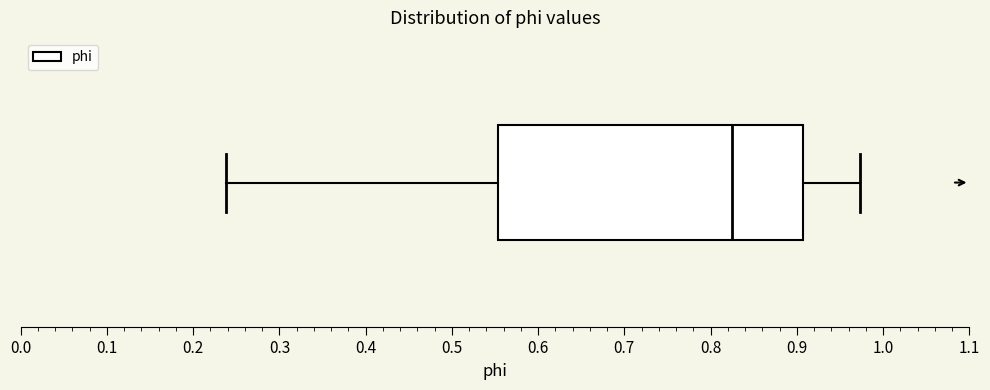

Read this box plot against the x-axis: the position of the median line, the range covered by the box, and the ends of both whiskers. The values are not printed on the chart, so give them approximately, as read against the axis.

median 0.83, box 0.55 to 0.91, whiskers 0.24 to 0.97